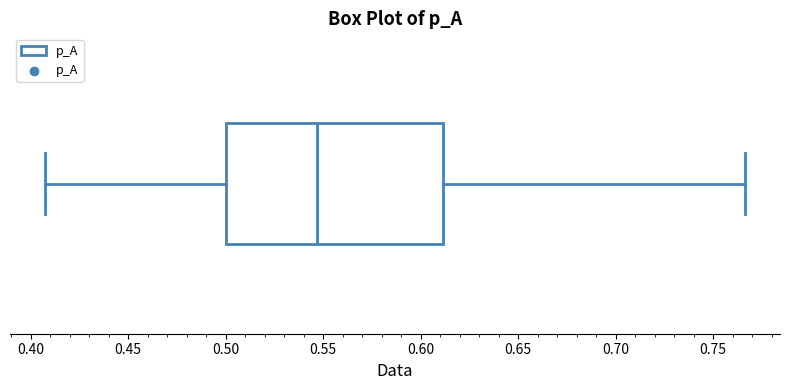

Read this box plot against the x-axis: the position of the median line, the range covered by the box, and the ends of both whiskers. The values are not printed on the chart, so give them approximately, as read against the axis.

median 0.545, box 0.500 to 0.610, whiskers 0.405 to 0.765